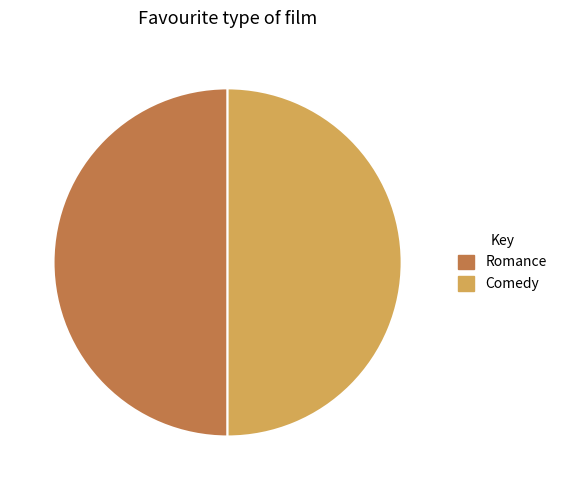

What is the ratio of the value at Romance to the value at Comedy?

1.0